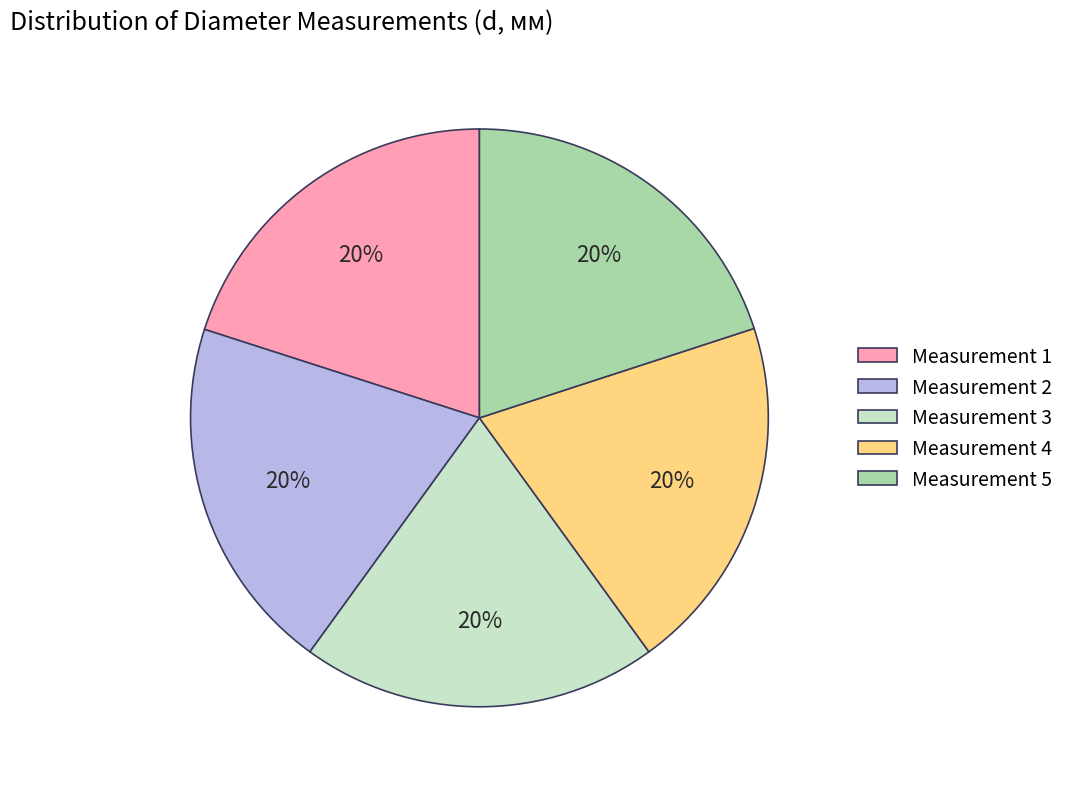

How many slices are in this pie chart?

5